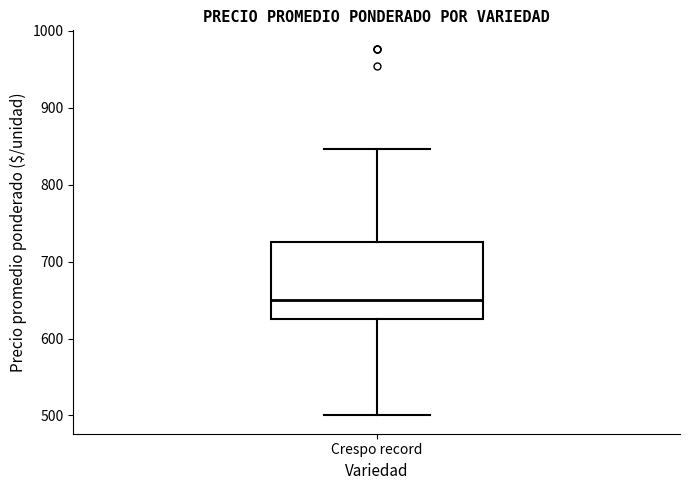

Where does the median line of the box for Crespo record sit on the y-axis? The values are not printed on the chart, so give them approximately, as read against the axis.

650